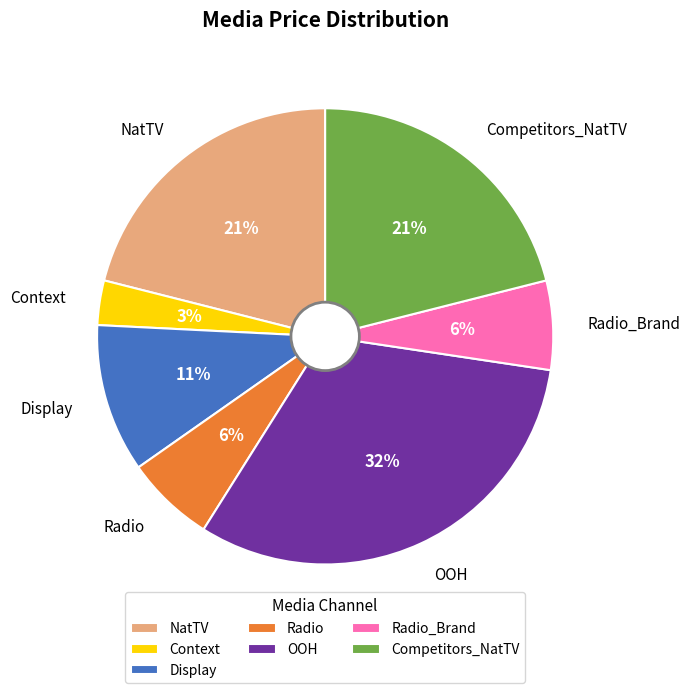

How many segments does this pie chart have?

7